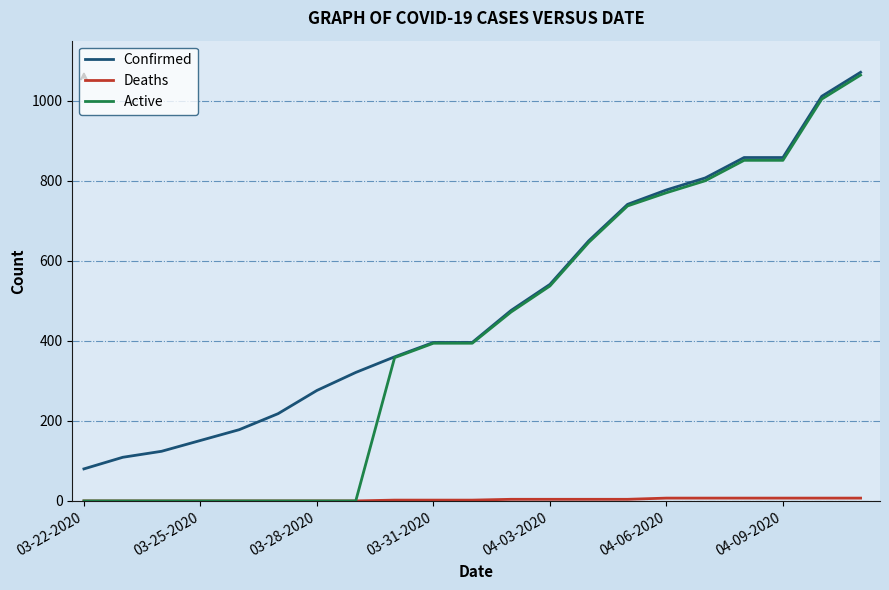

Which series has the largest total across all categories?

Confirmed